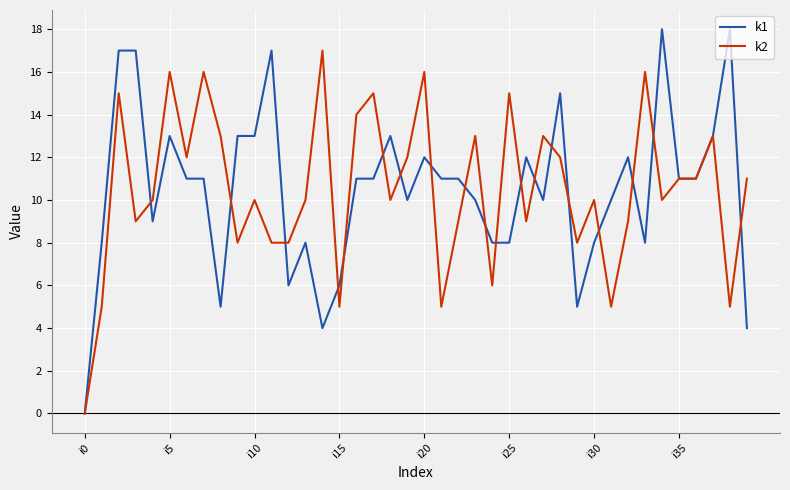

Rank the series by their maximum value, from highest to lowest.

k1, k2